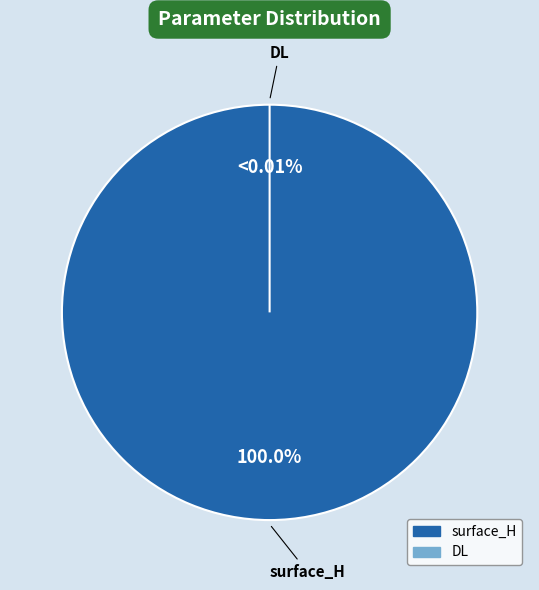

How many segments does this pie chart have?

2